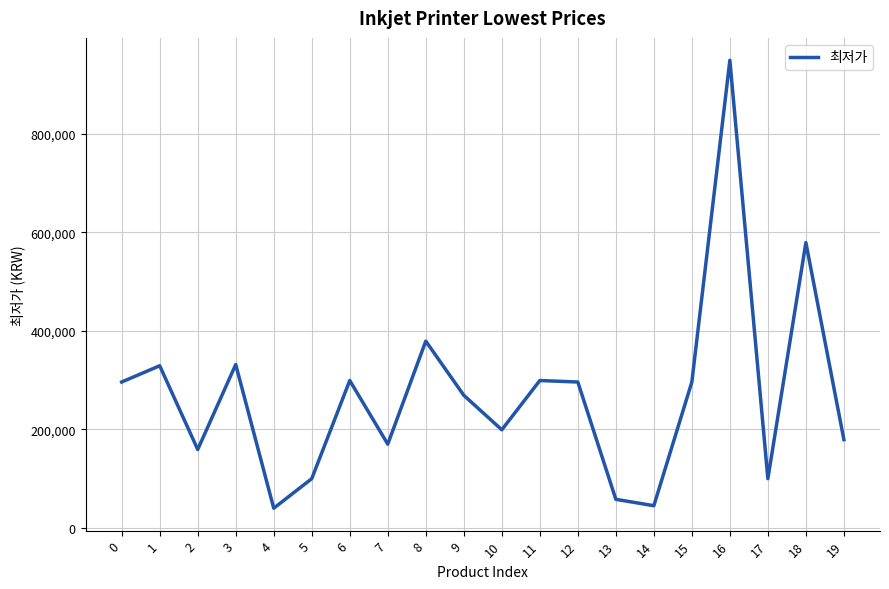

Approximately how many times larger is the value at 18 compared to 9?

2.2